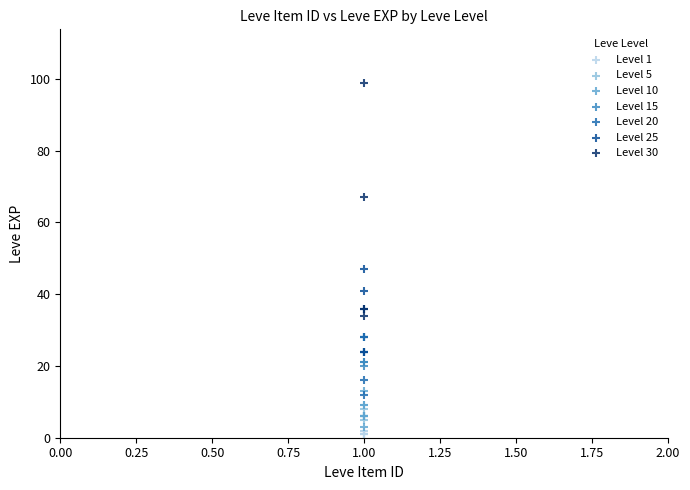

What are all the series names shown in the legend?

Level 1, Level 5, Level 10, Level 15, Level 20, Level 25, Level 30